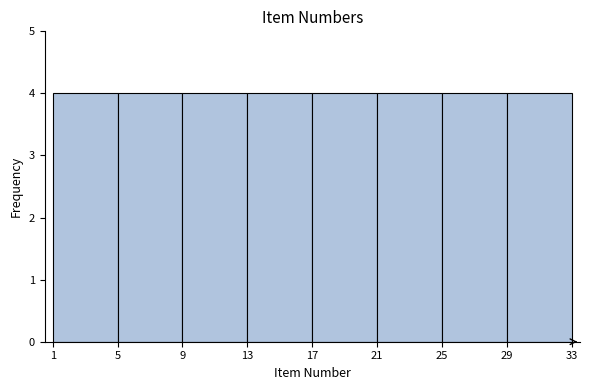

Reading left to right, list every bar in this chart as the range it spans on the x-axis followed by its height. The values are not printed on the chart, so give them approximately, as read against the axis.

1 to 5: 4
5 to 9: 4
9 to 13: 4
13 to 17: 4
17 to 21: 4
21 to 25: 4
25 to 29: 4
29 to 33: 4